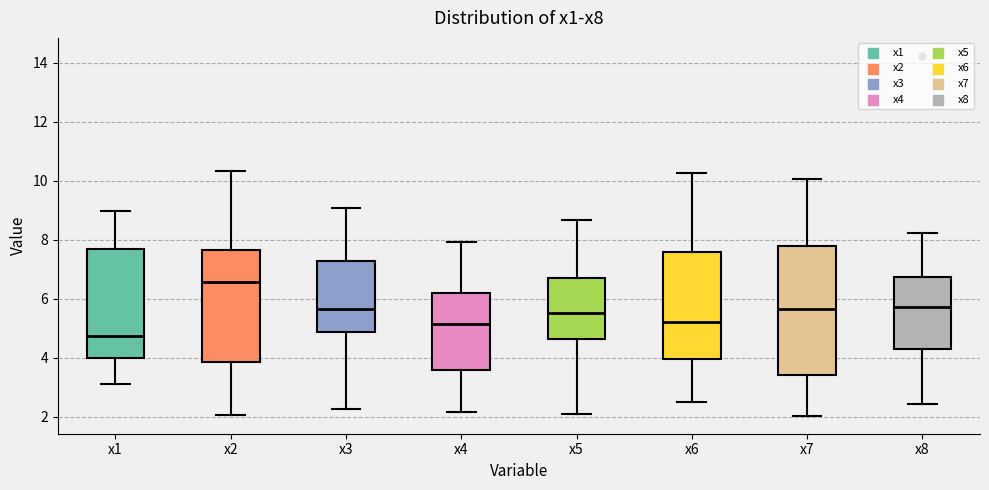

Reading left to right, read every box against the y-axis: the position of its median line, the range the box covers, and the ends of its whiskers. The values are not printed on the chart, so give them approximately, as read against the axis.

x1: median 4.8, box 4.0 to 7.6, whiskers 3.2 to 9.0
x2: median 6.6, box 3.8 to 7.6, whiskers 2.0 to 10.4
x3: median 5.6, box 4.8 to 7.2, whiskers 2.2 to 9.0
x4: median 5.2, box 3.6 to 6.2, whiskers 2.2 to 8.0
x5: median 5.6, box 4.6 to 6.8, whiskers 2.0 to 8.6
x6: median 5.2, box 4.0 to 7.6, whiskers 2.4 to 10.2
x7: median 5.6, box 3.4 to 7.8, whiskers 2.0 to 10.0
x8: median 5.8, box 4.2 to 6.8, whiskers 2.4 to 8.2